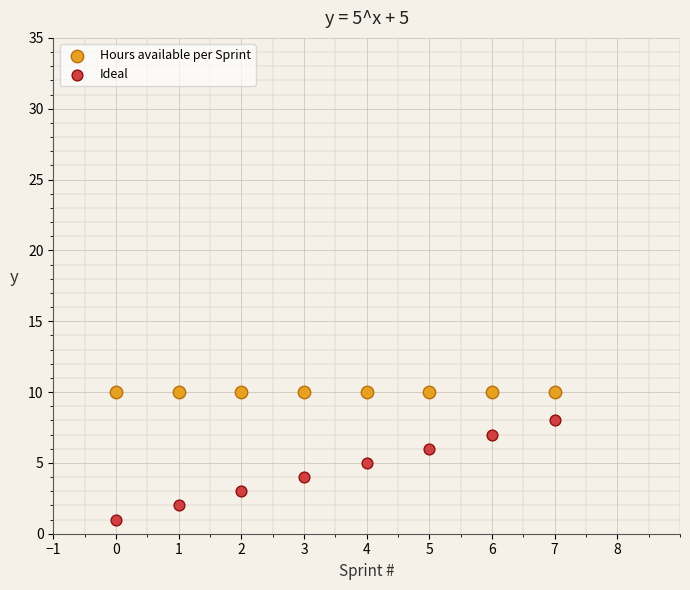

Which series reaches the maximum Y coordinate?

Hours available per Sprint